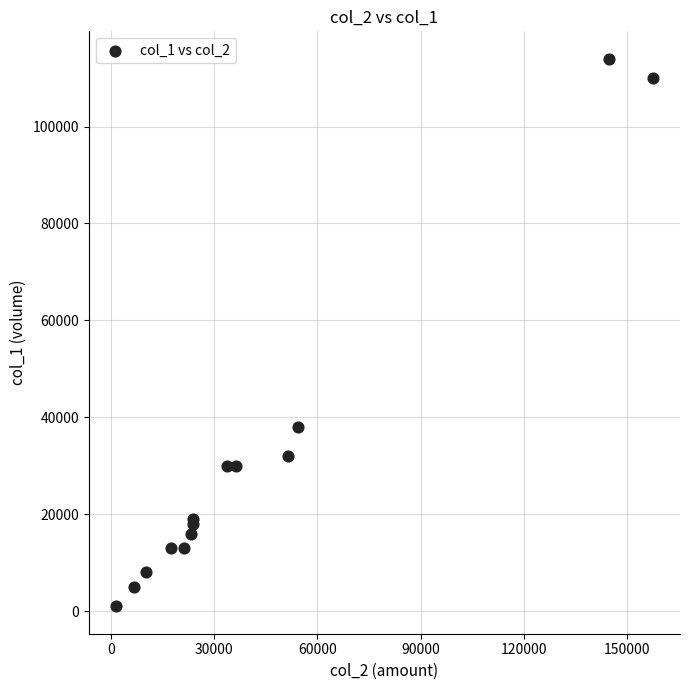

What Y value in the scatter plot is closest to 57500?

38000